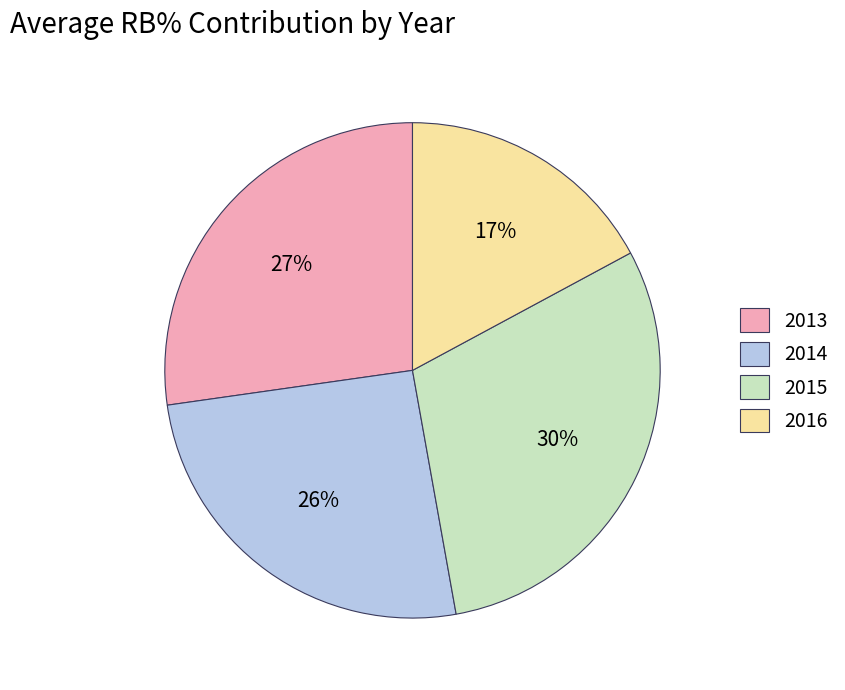

Does any single category account for the majority?

No